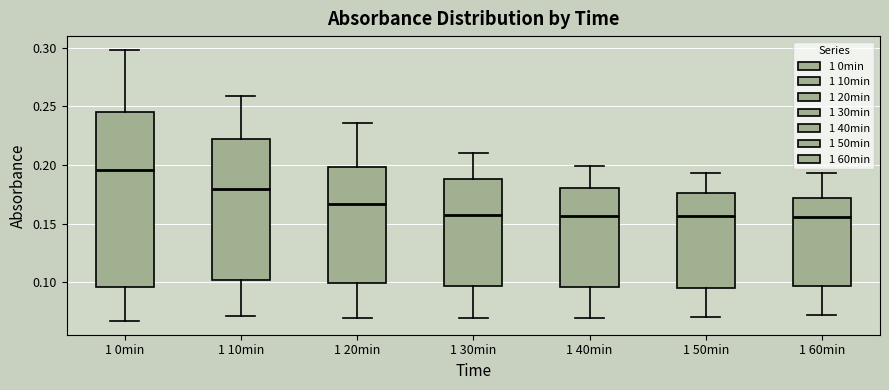

Which box's median line is the highest?

1 0min